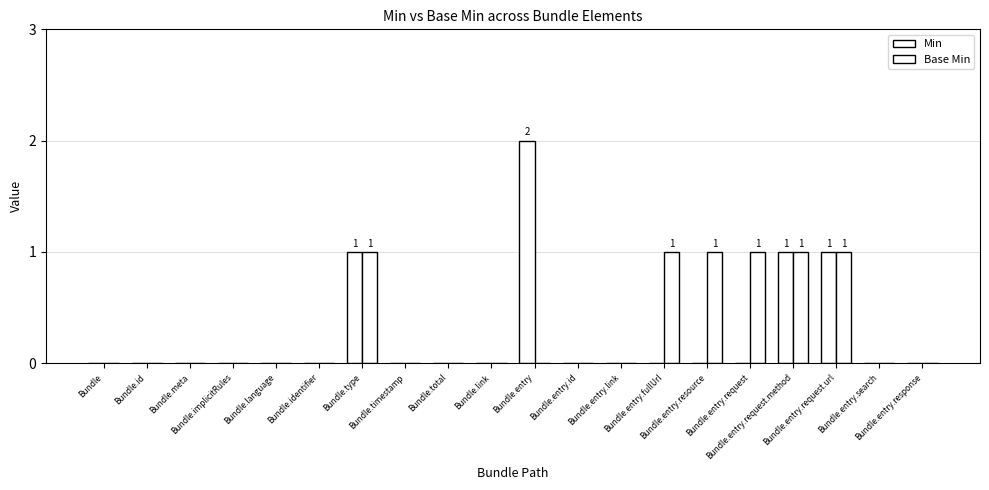

Rank the series by their maximum value, from highest to lowest.

Min, Base Min